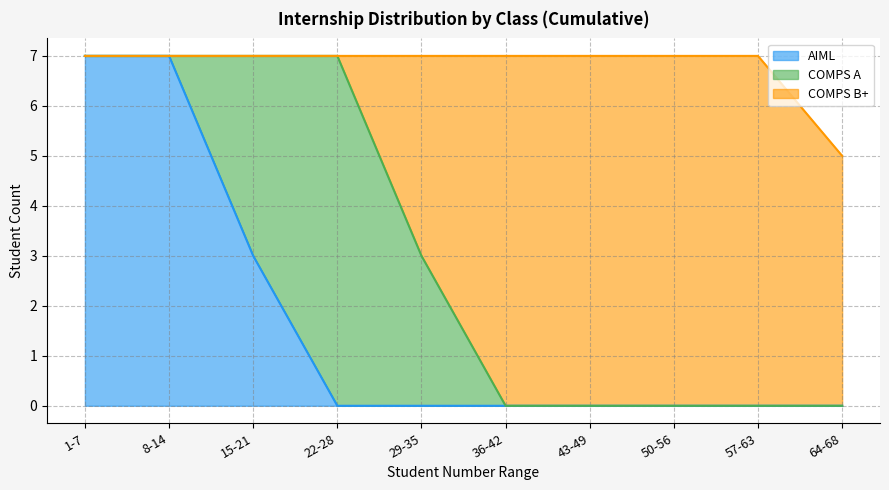

The value of AIML at 8-14 is 4. True or false?

False